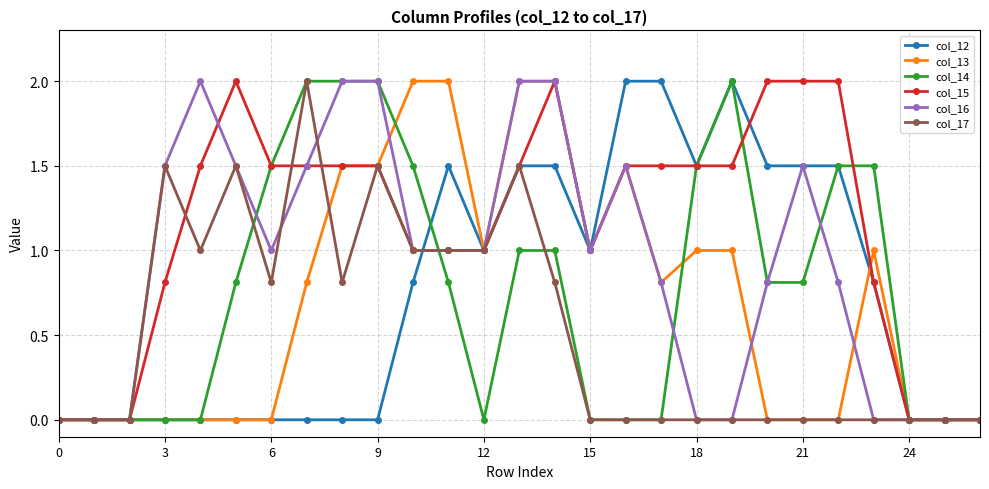

Which series has the largest total across all categories?

col_15